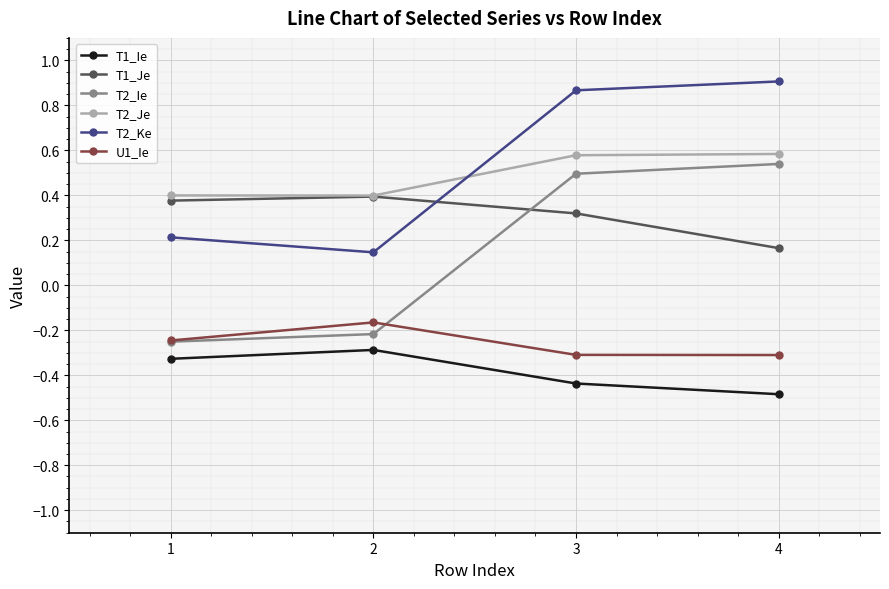

Which series changed the most between 1 and 4?

T2_Ie